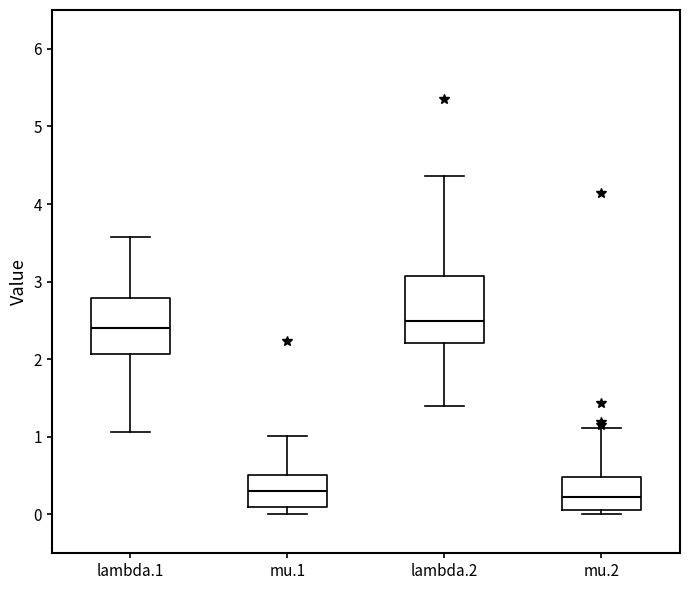

Which box is the tallest, from its lower edge to its upper edge?

lambda.2